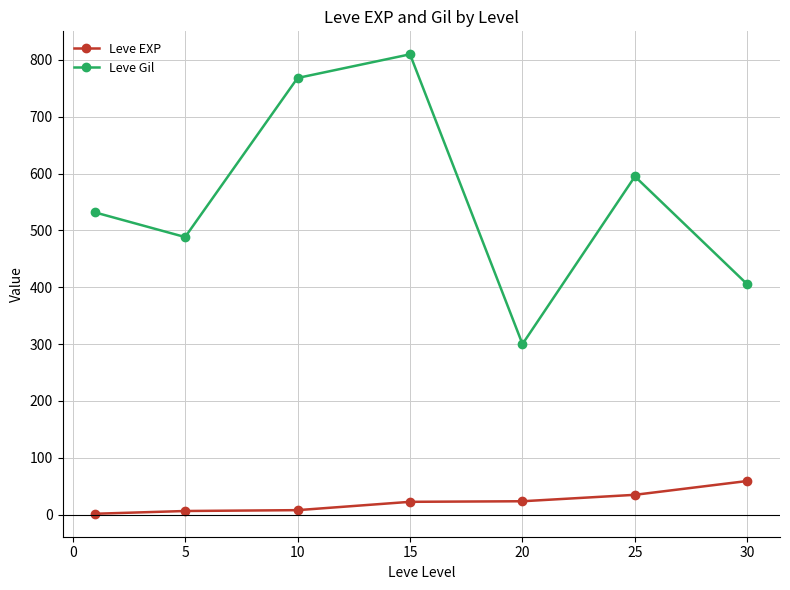

Which series has the widest spread of values?

Leve Gil